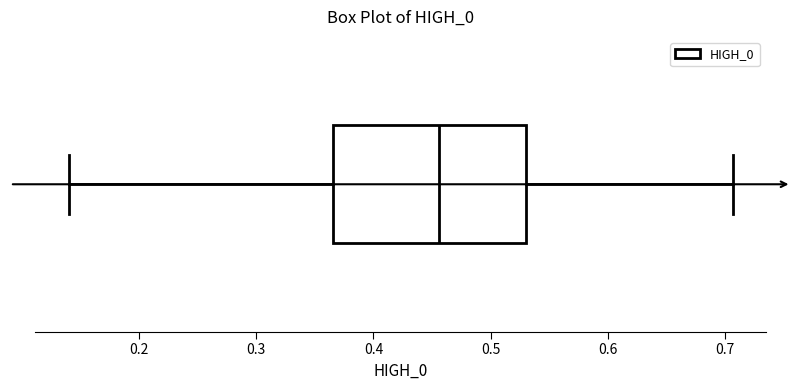

Transcribe this box plot: give where the median line is, the range the box spans, and where the two whiskers end, as read against the x-axis. The values are not printed on the chart, so give them approximately, as read against the axis.

median 0.46, box 0.37 to 0.53, whiskers 0.14 to 0.71